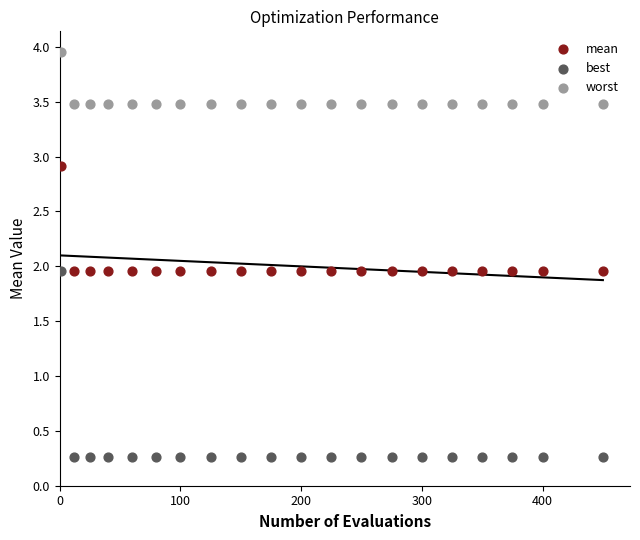

Which series has the largest Y range (max minus min)?

best